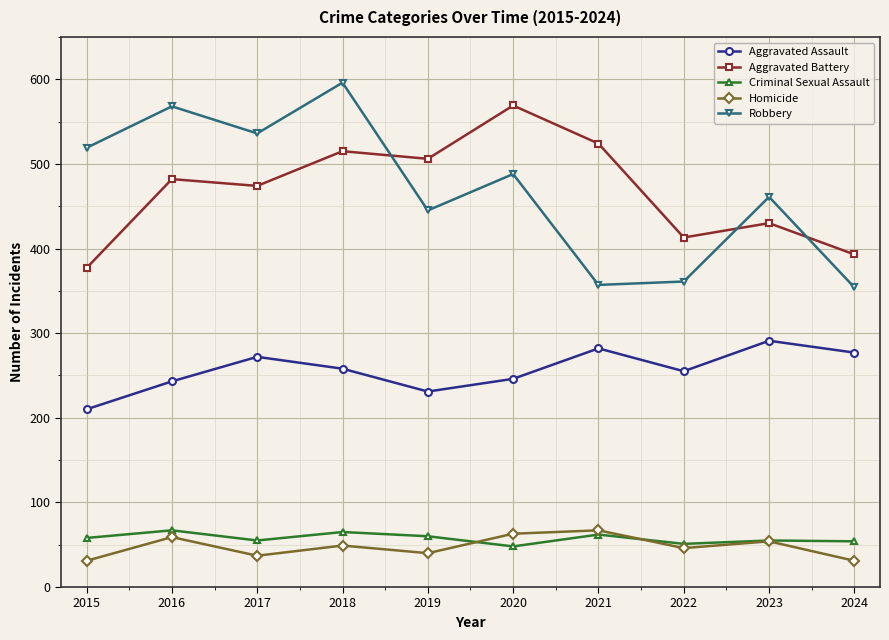

True or false: Aggravated Battery and Homicide cross at least once.

False